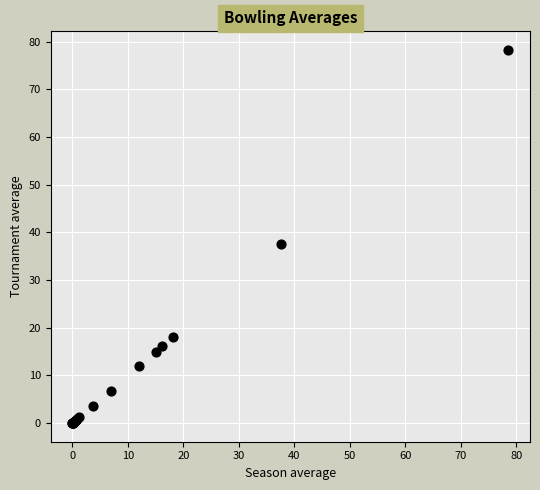

What Y value in the scatter plot is closest to 39?

37.5